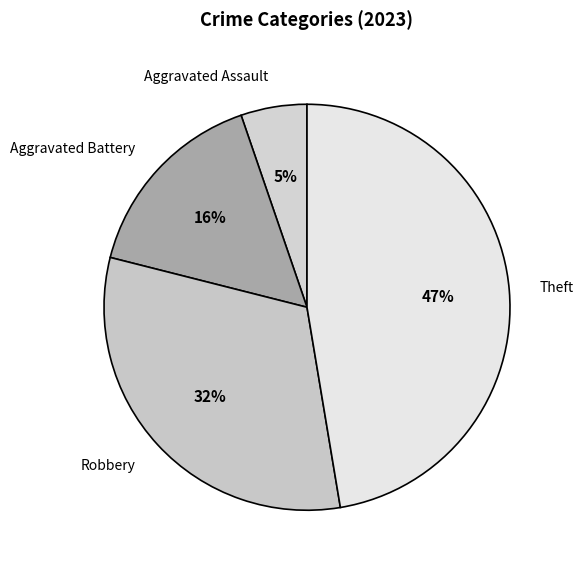

Is it true that Robbery is 32% of the pie?

True